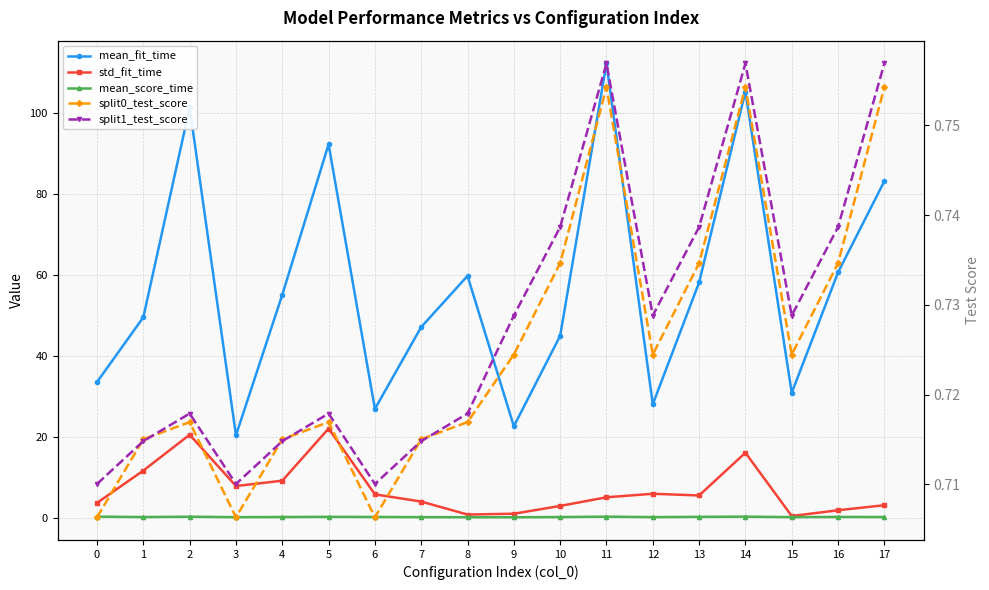

How many lines are shown in the chart?

5